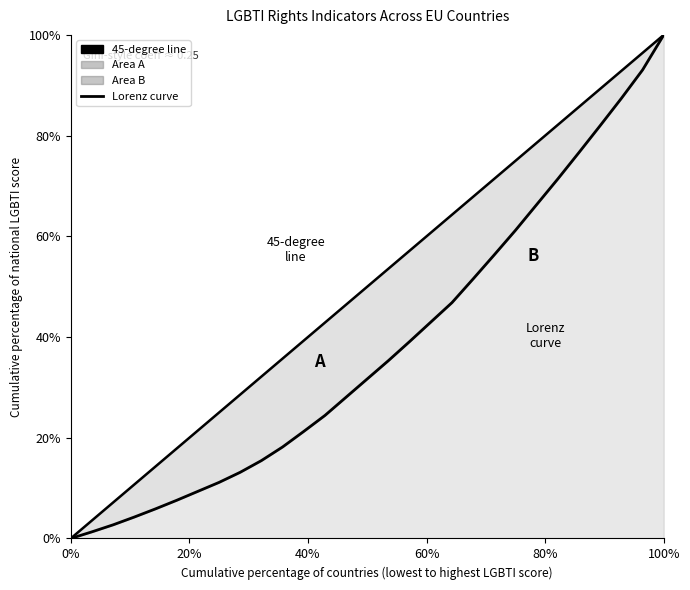

Which series has the largest total across all categories?

45-degree line